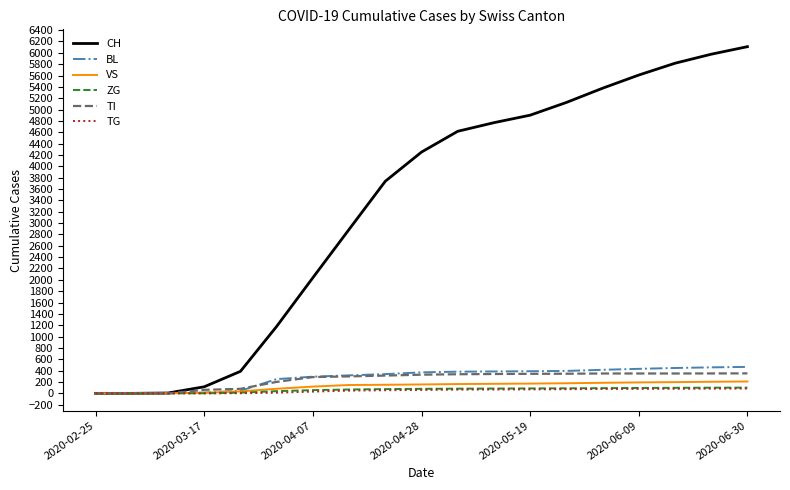

How many lines are shown in the chart?

6